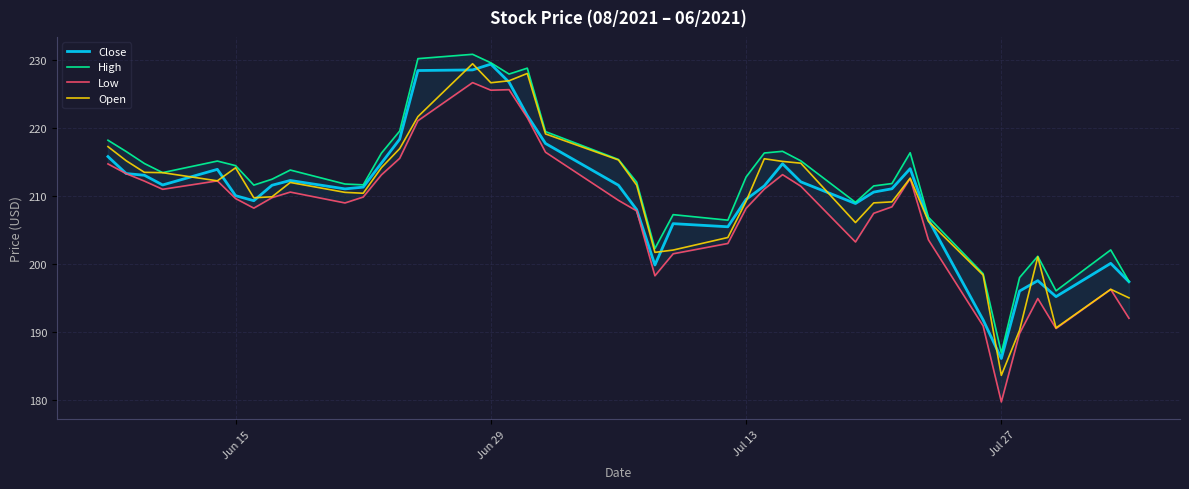

How many values in the Close series are below 211?

17